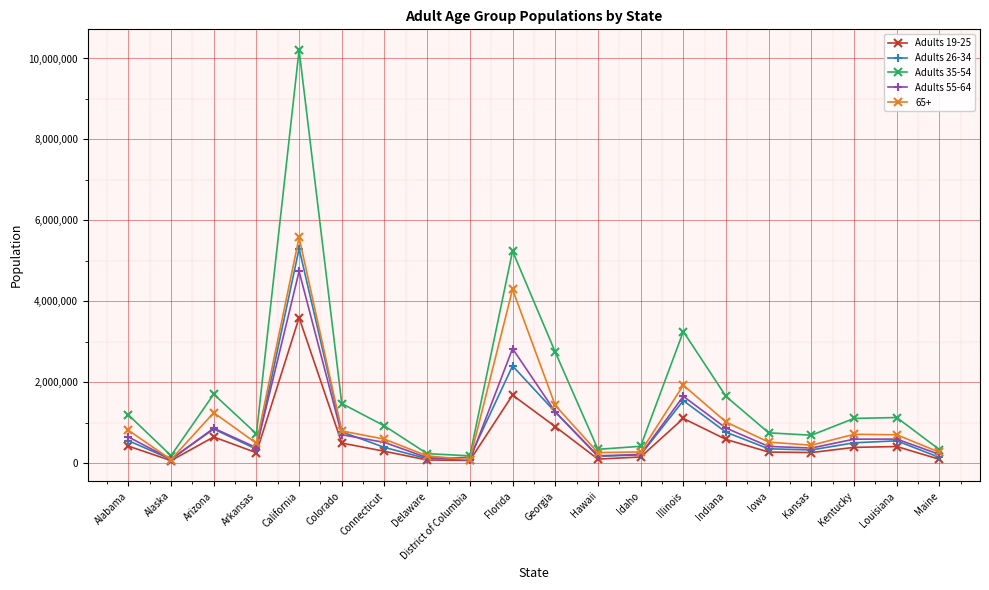

What is the average value of the Adults 35-54 series?

1722620